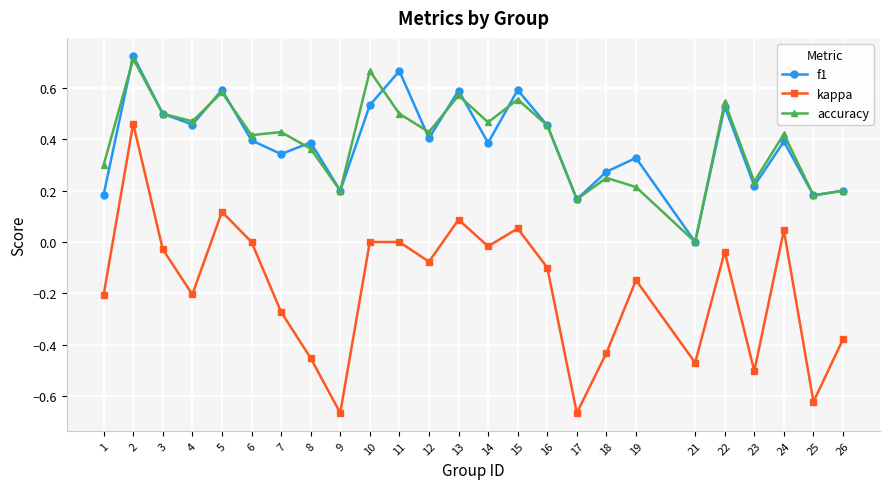

Between 10 and 15, which series saw the biggest shift?

accuracy